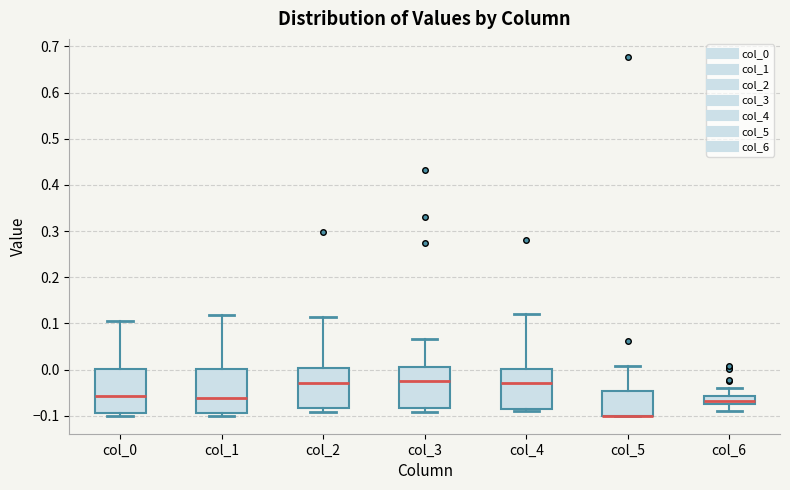

Reading left to right, transcribe this box plot: for each box, give where its median line is, the range the box spans, and where its two whiskers end, as read against the y-axis. The values are not printed on the chart, so give them approximately, as read against the axis.

col_0: median -0.06, box -0.09 to 0.00, whiskers -0.10 to 0.11
col_1: median -0.06, box -0.09 to 0.00, whiskers -0.10 to 0.12
col_2: median -0.03, box -0.08 to 0.00, whiskers -0.09 to 0.11
col_3: median -0.03, box -0.08 to 0.01, whiskers -0.09 to 0.07
col_4: median -0.03, box -0.08 to 0.00, whiskers -0.09 to 0.12
col_5: median -0.10 (drawn on the box's lower edge), box -0.10 to -0.05, whiskers -0.10 to 0.01
col_6: median -0.07 (inside the box), box -0.07 to -0.06, whiskers -0.09 to -0.04